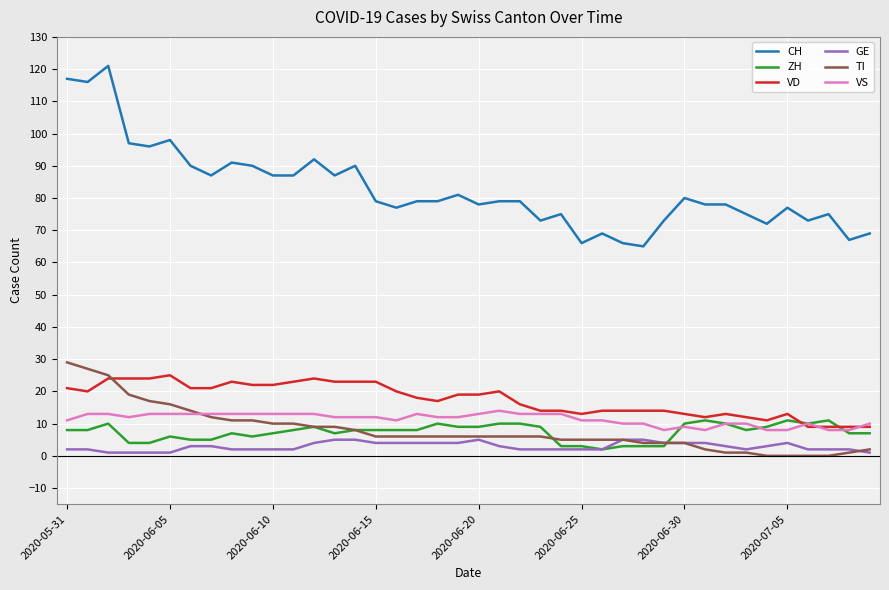

Which series has the widest spread of values?

CH